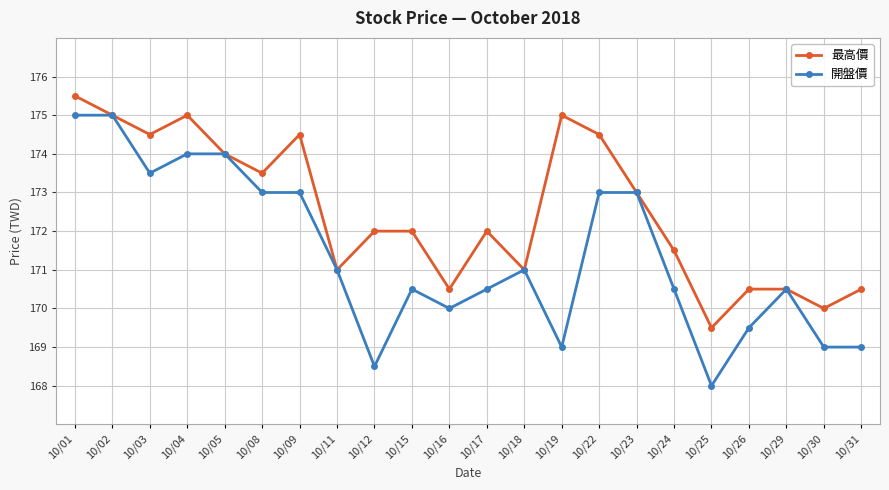

At which category is the sum across all series the highest?

10/01